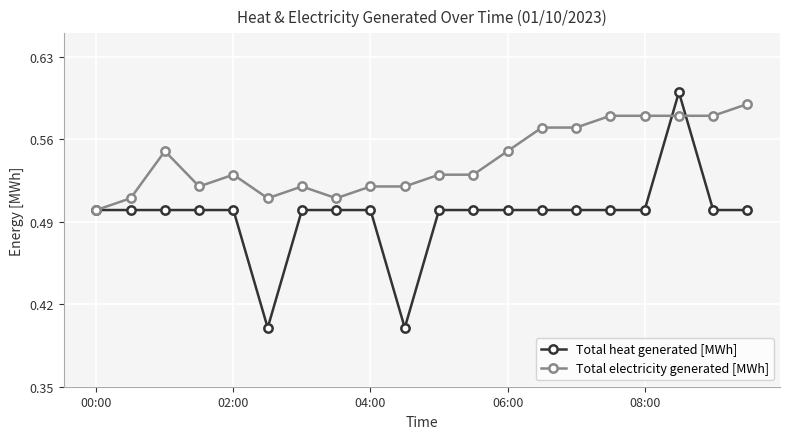

How many Total heat generated [MWh] values are between 0 and 1?

20